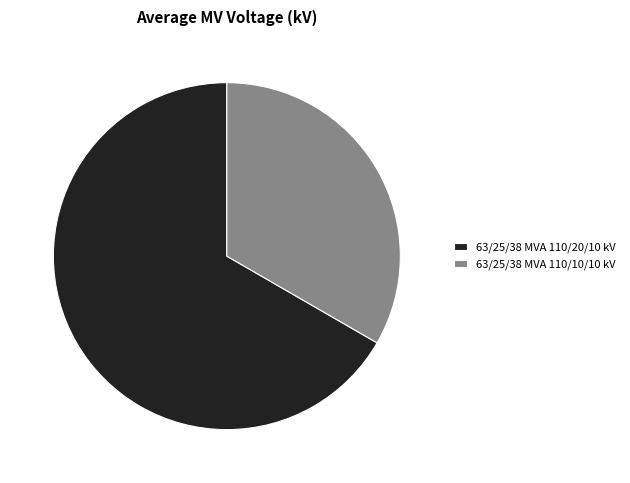

What is the majority slice?

63/25/38 MVA 110/20/10 kV